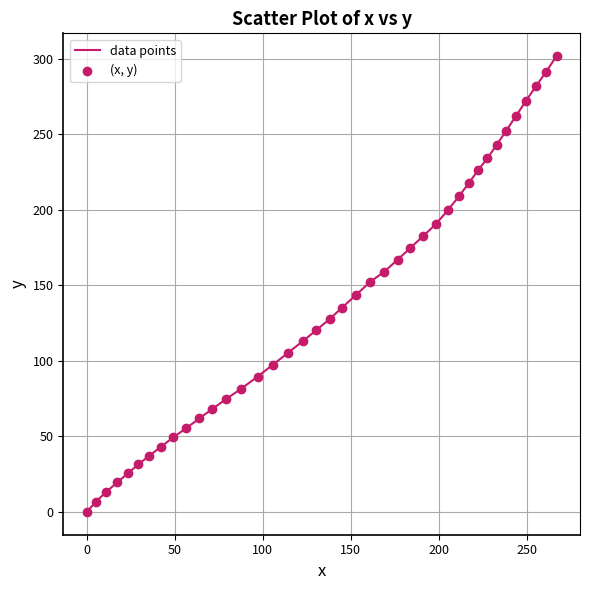

What is the difference between the maximum and minimum values?

301.9